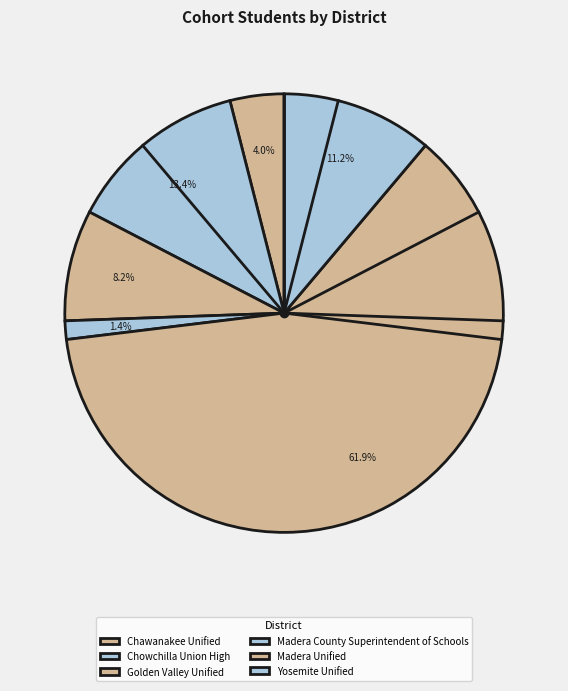

How much of the chart is everything except Madera Unified?

38.1%